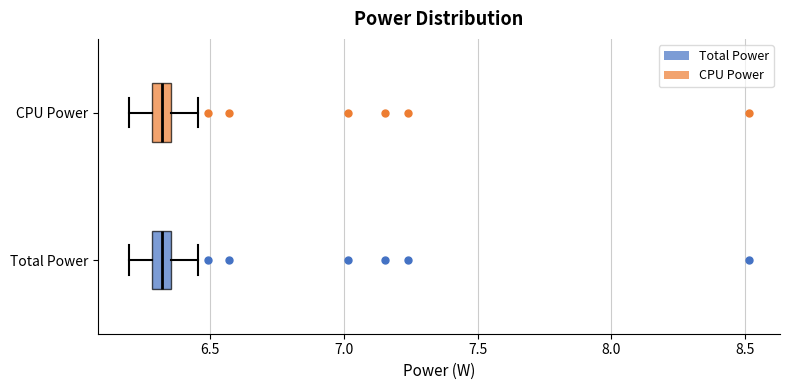

Where is the right edge of the box for CPU Power on the x-axis? The values are not printed on the chart, so give them approximately, as read against the axis.

6.35